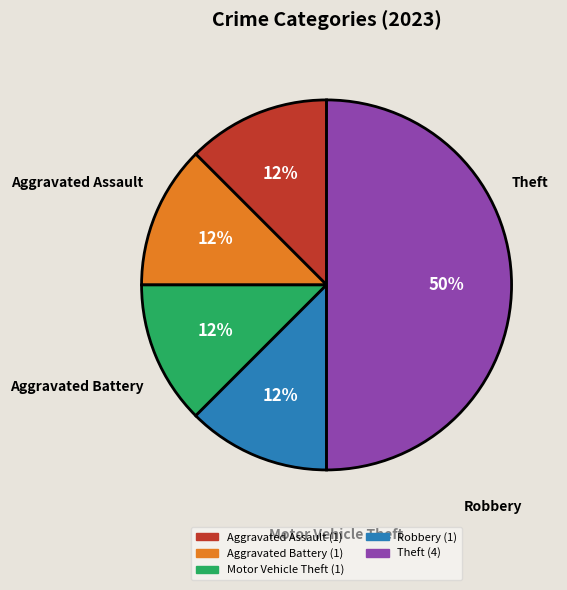

To the nearest percent, what is the average slice percentage?

20%